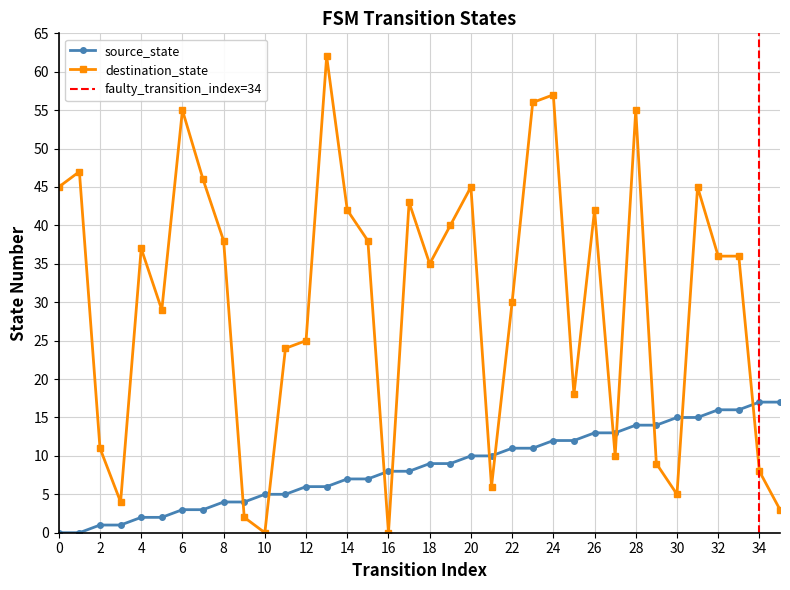

At how many categories does at least one series exceed 10?

31